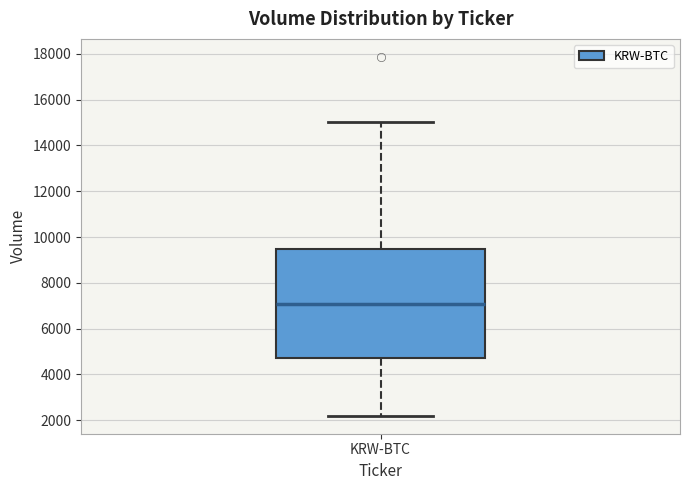

Where does the lower whisker of the box for KRW-BTC end on the y-axis? The values are not printed on the chart, so give them approximately, as read against the axis.

2200